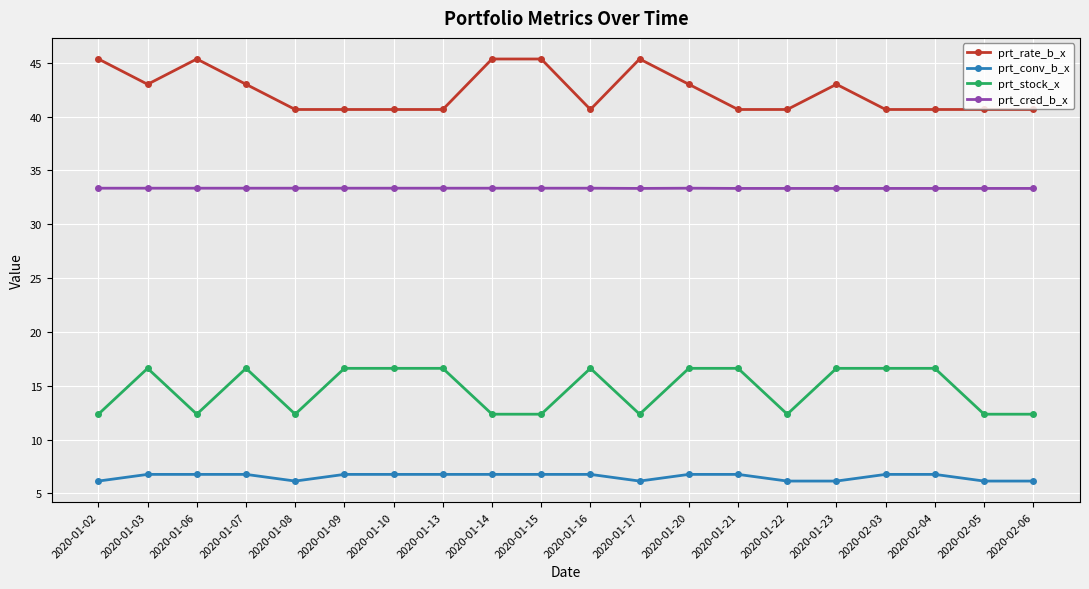

List the series in order of their overall mean, highest first.

prt_rate_b_x, prt_cred_b_x, prt_stock_x, prt_conv_b_x